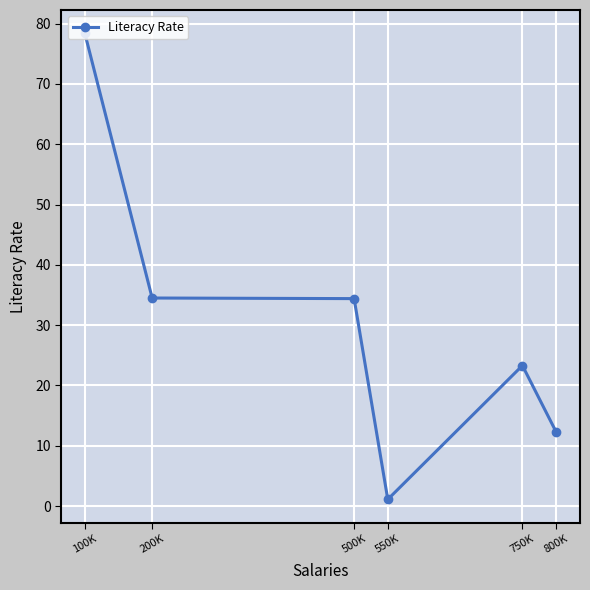

True or false: the data has more than 0 interior local peaks.

True